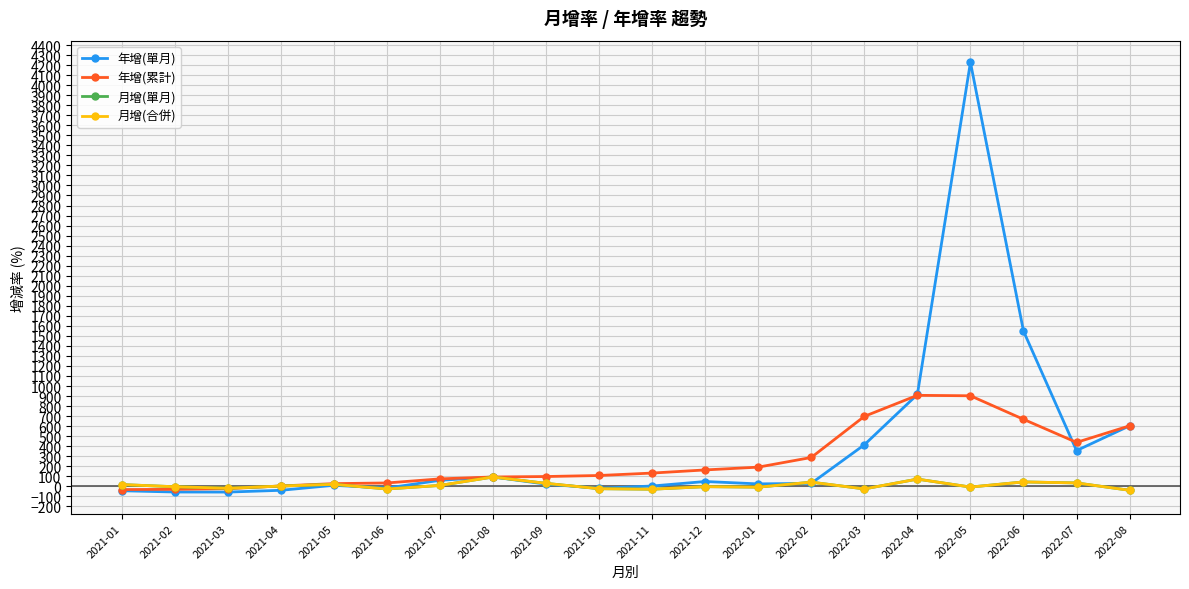

How many times do 月增(合併) and 年增(單月) cross each other?

5